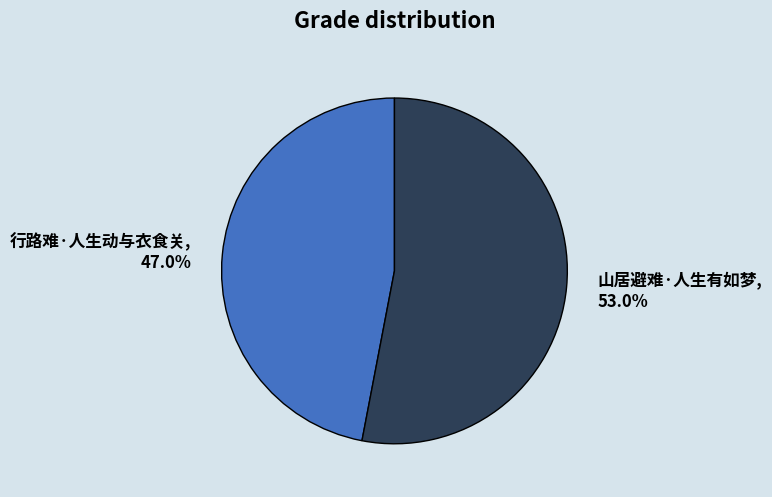

Rank the categories by value from lowest to highest.

行路难·人生动与衣食关, 山居避难·人生有如梦